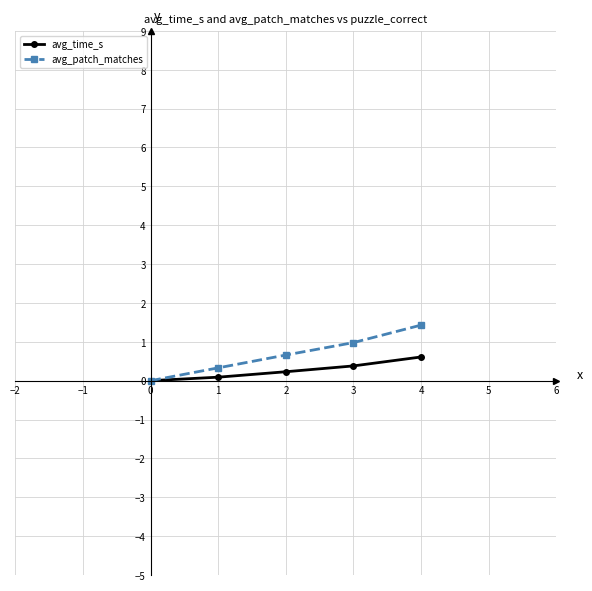

Which series changed the most between 2 and 4?

avg_patch_matches